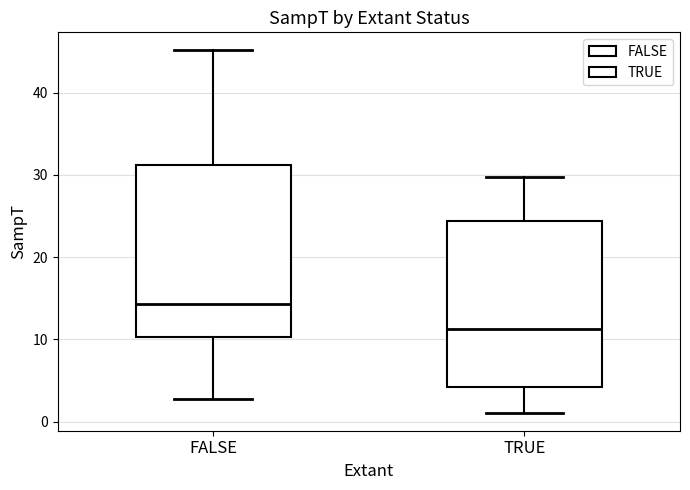

Where is the lower edge of the box for FALSE on the y-axis? The values are not printed on the chart, so give them approximately, as read against the axis.

10